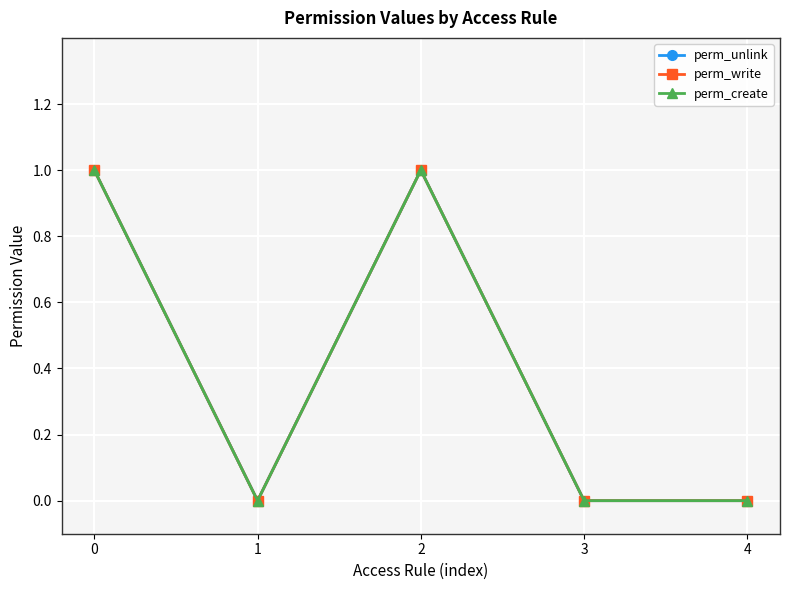

Does the chart have visible grid lines?

Yes